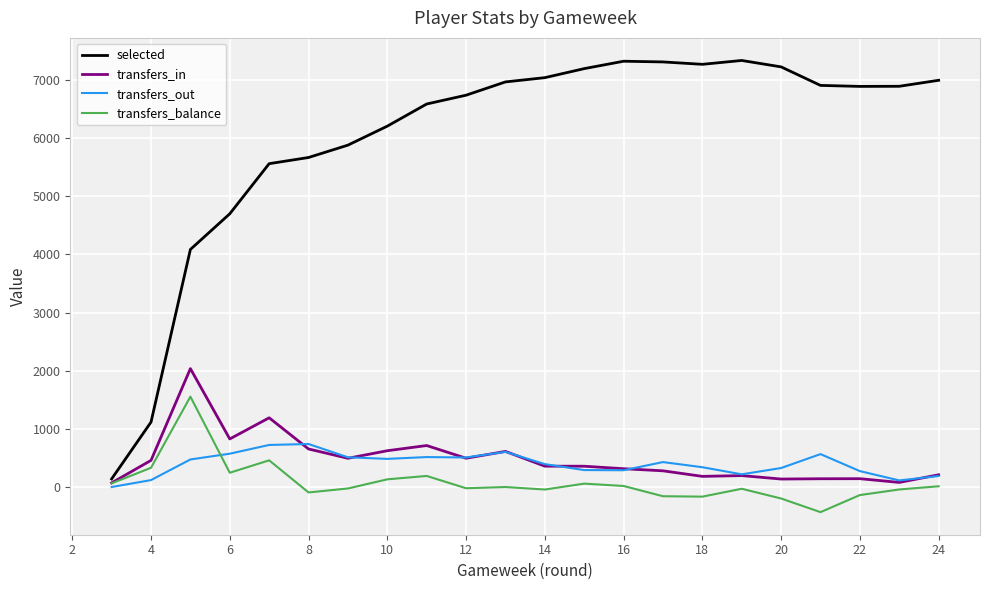

Rank the series by their maximum value, from lowest to highest.

transfers_out, transfers_balance, transfers_in, selected